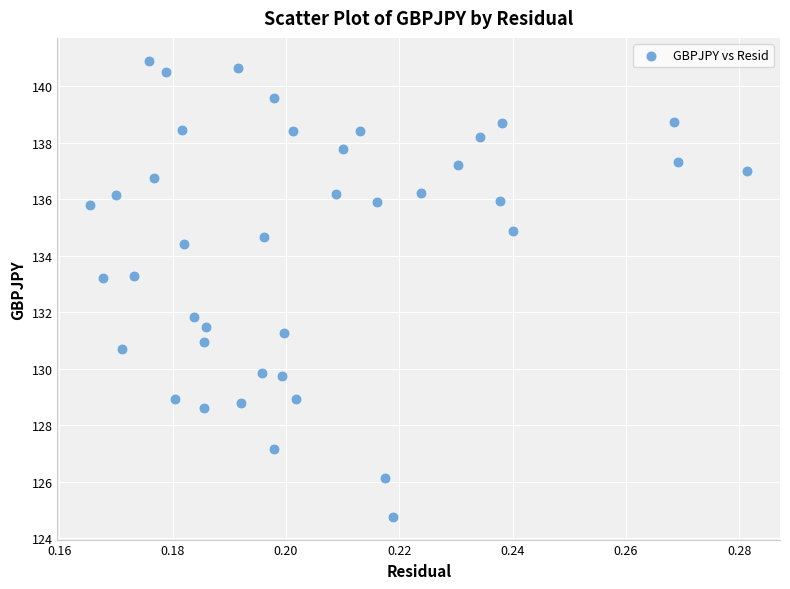

What is the range of Y values (max minus min)?

16.1